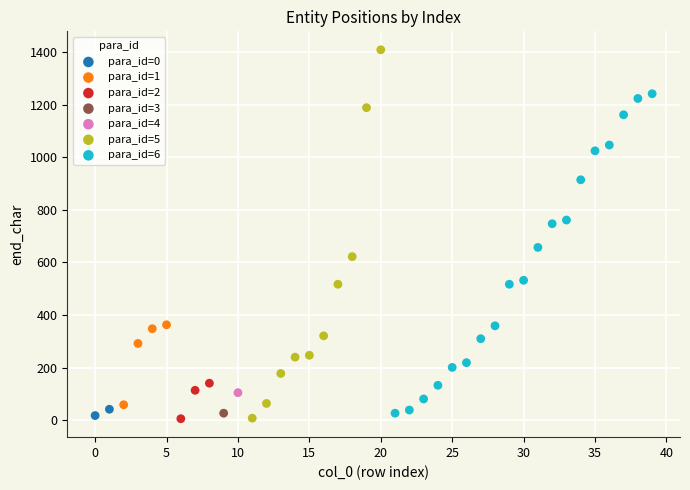

What are all the series names shown in the legend?

para_id=0, para_id=1, para_id=2, para_id=3, para_id=4, para_id=5, para_id=6